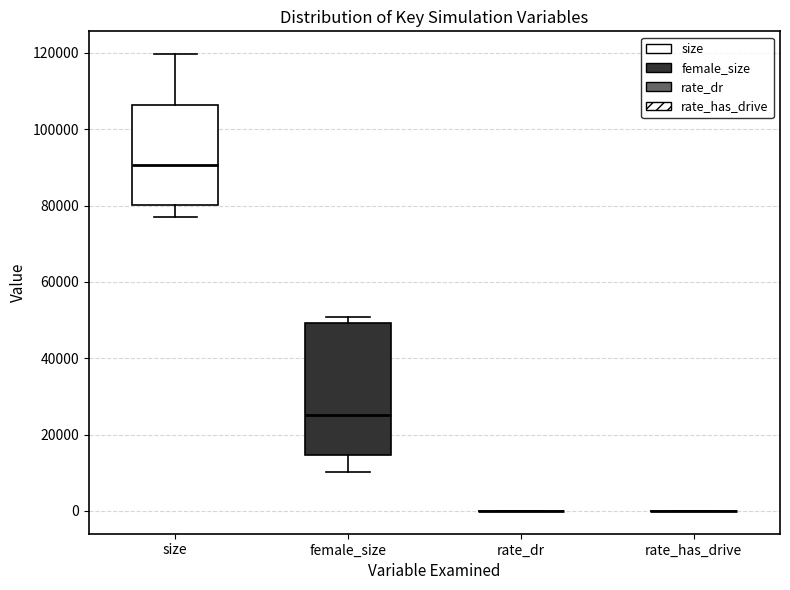

Reading left to right, transcribe this box plot: for each box, give where its median line is, the range the box spans, and where its two whiskers end, as read against the y-axis. The values are not printed on the chart, so give them approximately, as read against the axis.

size: median 90000, box 80000 to 106000, whiskers 76000 to 120000
female_size: median 26000, box 14000 to 50000, whiskers 10000 to 50000 (just above the box's upper edge)
rate_dr: box collapsed to a line at 0, whiskers 0 to 0
rate_has_drive: box collapsed to a line at 0, whiskers 0 to 0